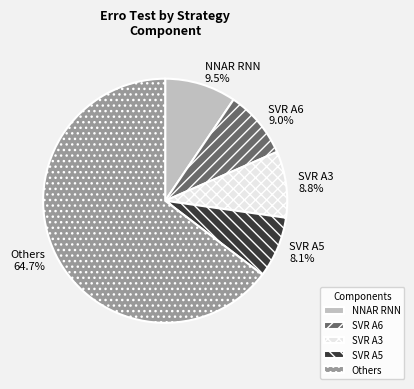

What is the total percentage of SVR A5 and SVR A3?

16.9%